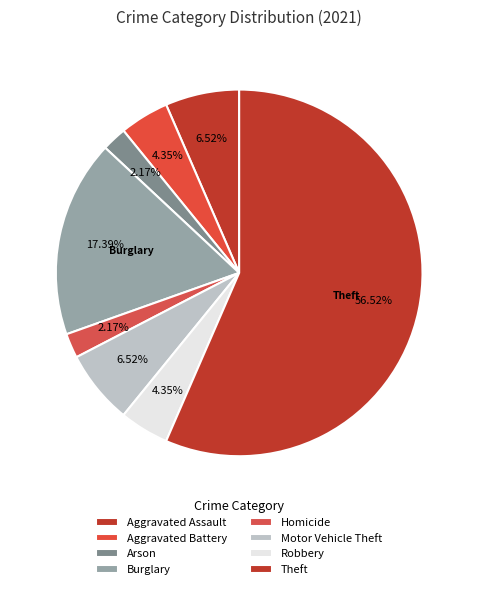

How many segments does this pie chart have?

8